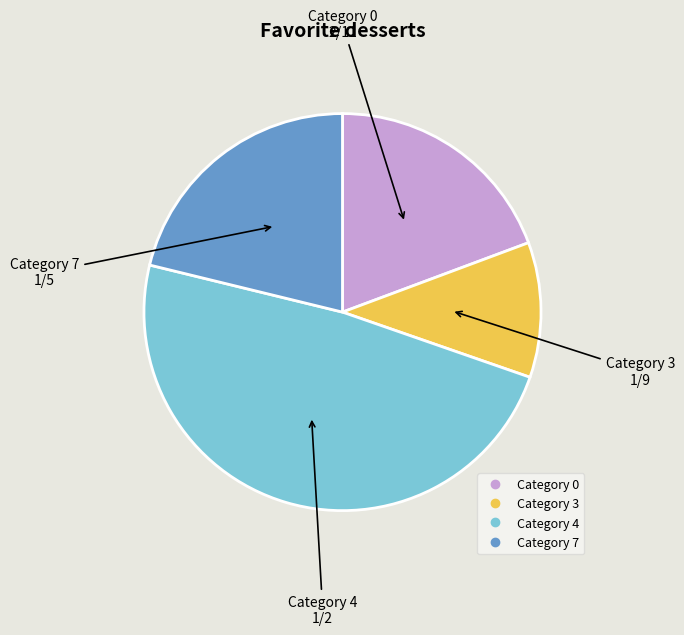

Is there any slice that represents more than half of the pie?

No